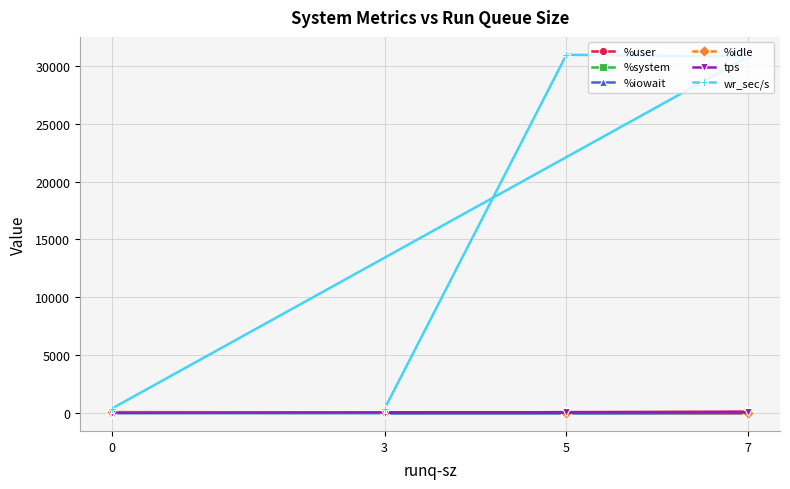

Is it true that wr_sec/s equals 30950.4 at 5?

True